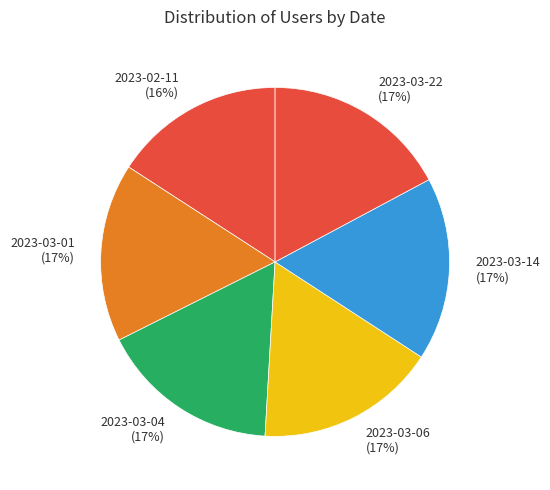

What is the ratio of the value at 2023-03-14 to the value at 2023-03-22?

1.0